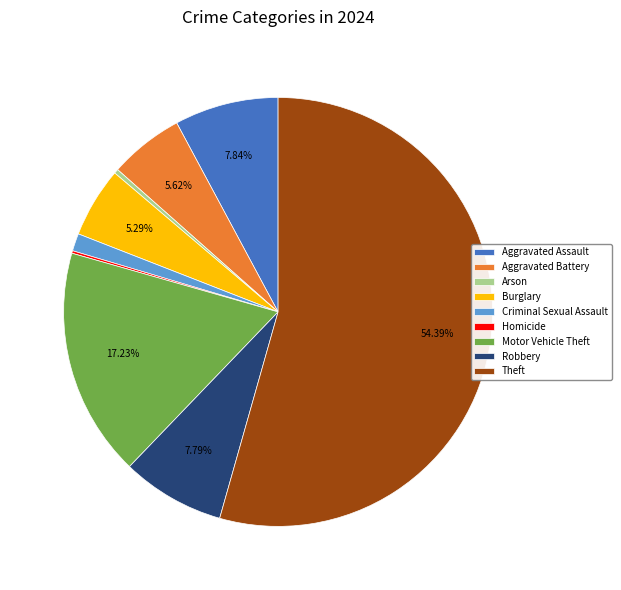

Which category has the biggest portion of the pie?

Theft